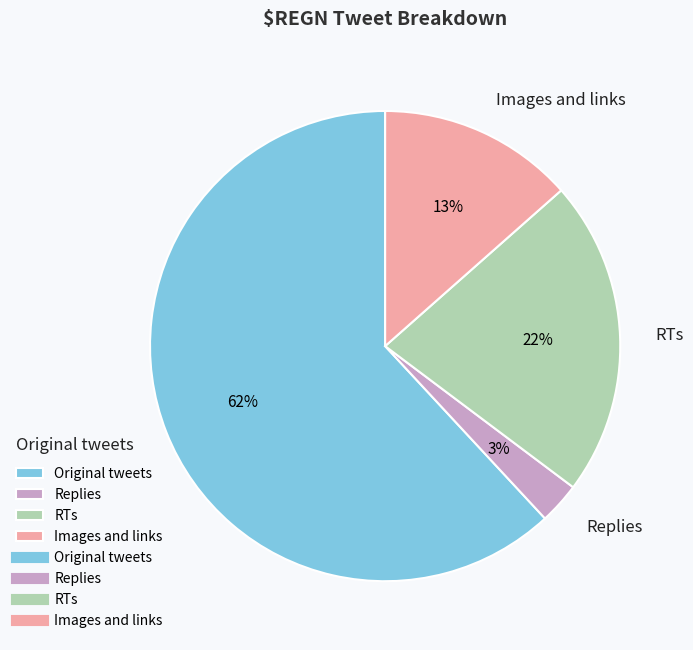

To the nearest percent, what portion does RTs represent?

22%